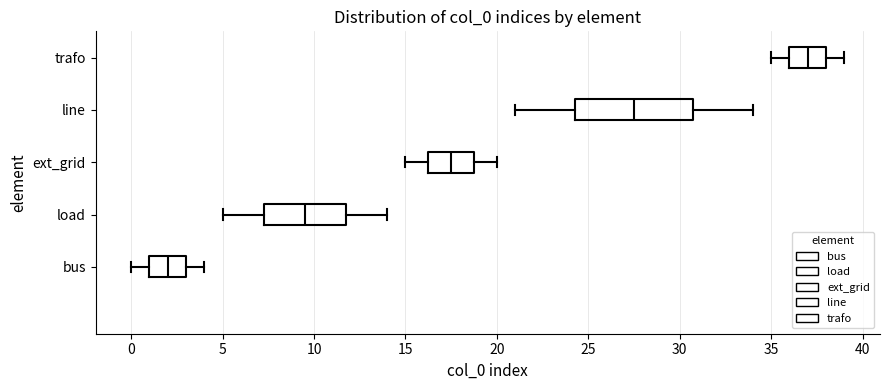

Where does the median line of the box for line sit on the x-axis? The values are not printed on the chart, so give them approximately, as read against the axis.

27.5